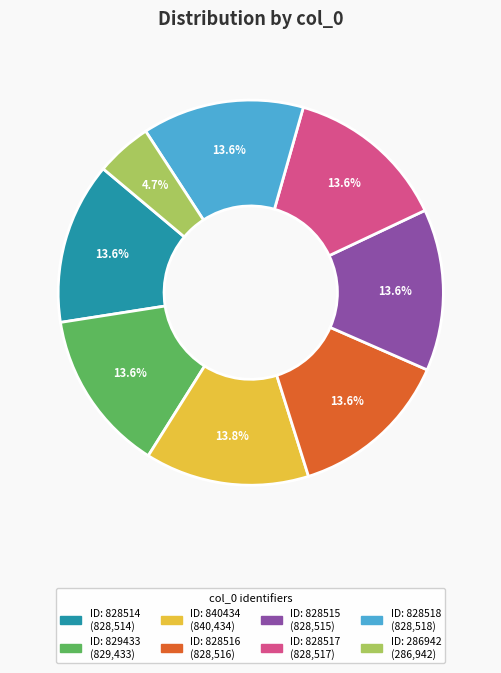

Count the number of slices in the pie.

8